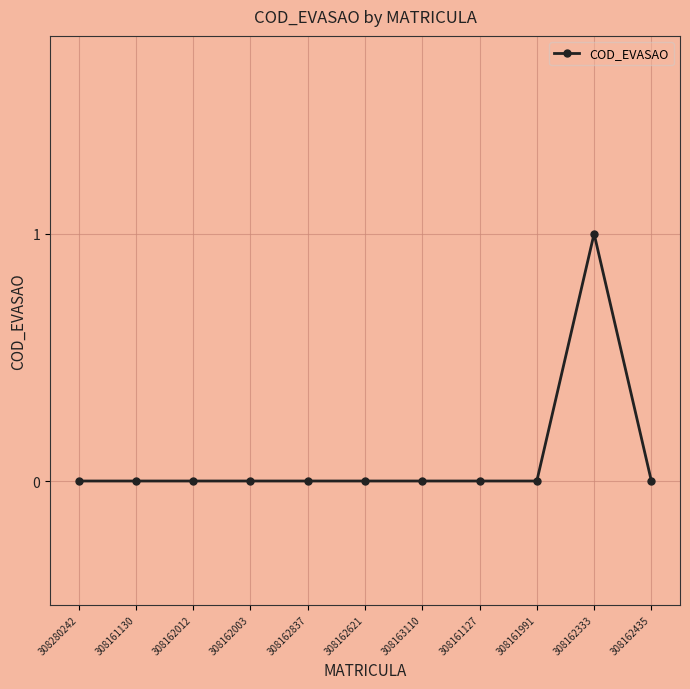

What is the greatest value displayed?

1